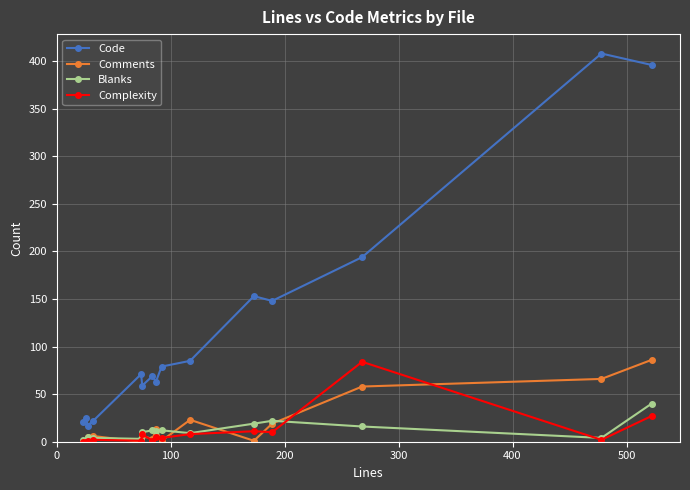

Which series has the largest total across all categories?

Code